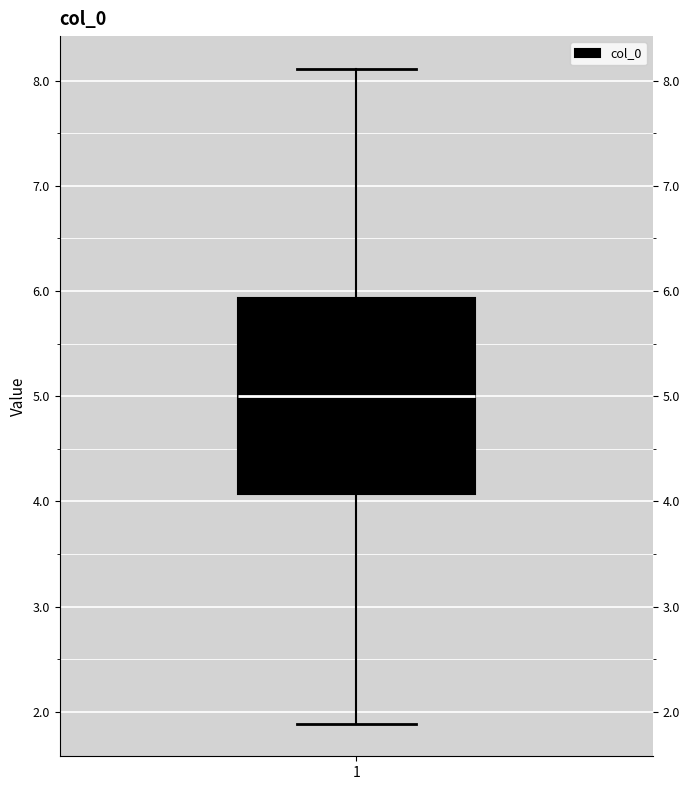

Transcribe this box plot: give where the median line is, the range the box spans, and where the two whiskers end, as read against the y-axis. The values are not printed on the chart, so give them approximately, as read against the axis.

median 5.0, box 4.1 to 5.9, whiskers 1.9 to 8.1